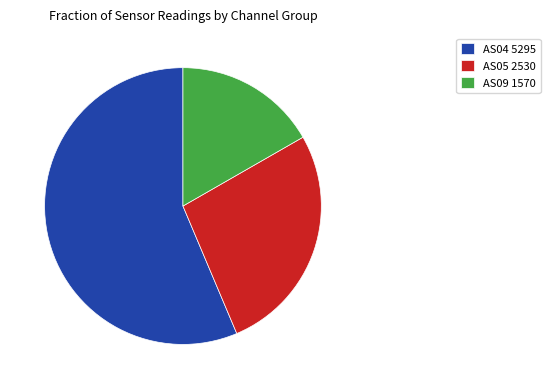

Does any single category account for the majority?

Yes